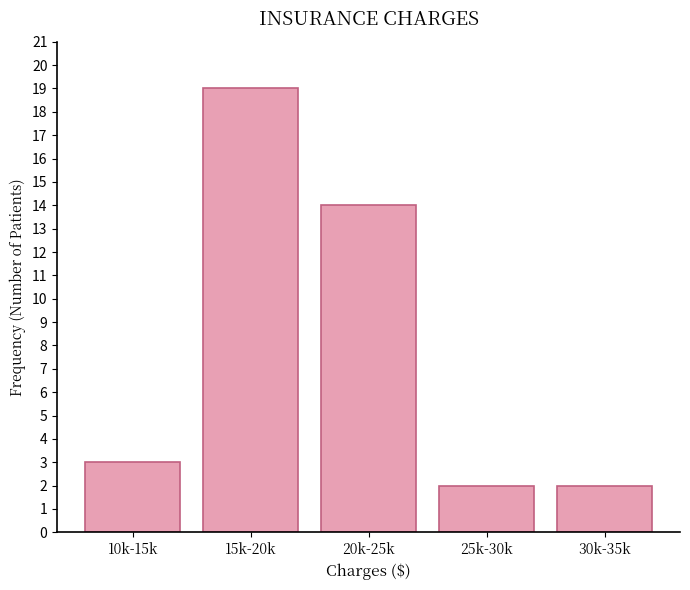

Reading right to left, list all the values displayed in this chart.

30k-35k=2	25k-30k=2	20k-25k=14	15k-20k=19	10k-15k=3